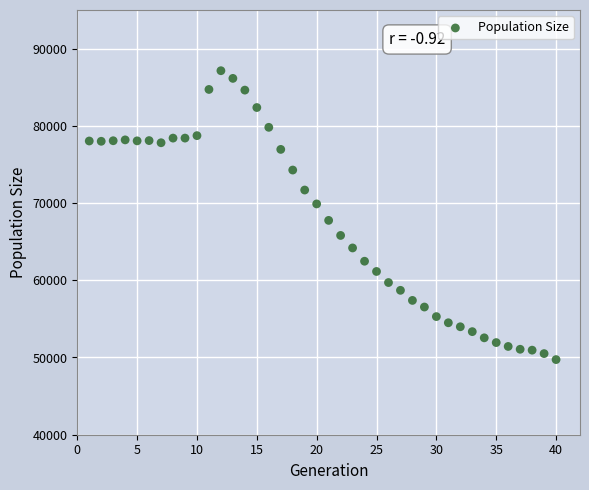

What is the range of Y values (max minus min)?

37408